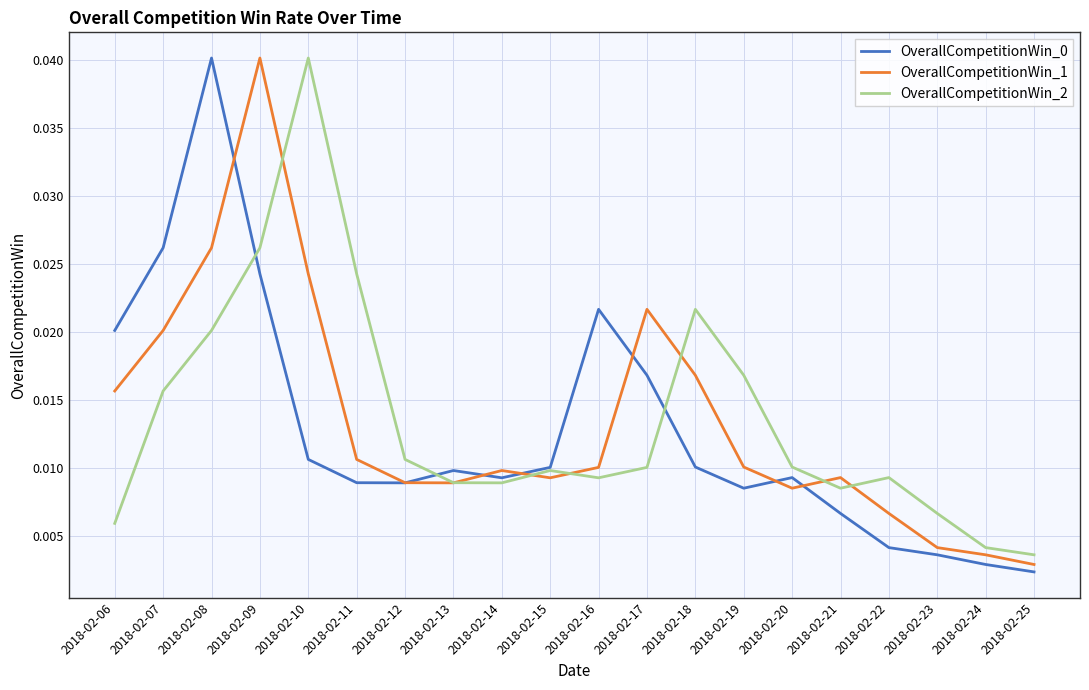

The value of OverallCompetitionWin_1 at 2018-02-09 is 0.1. True or false?

False